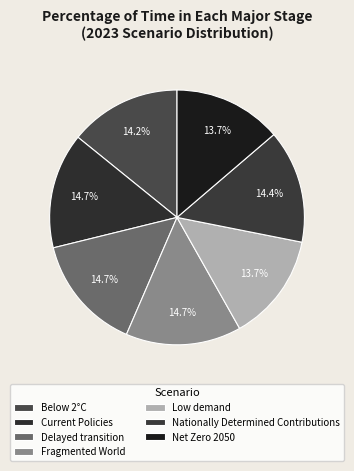

How much of the chart is everything except Net Zero 2050?

86.3%